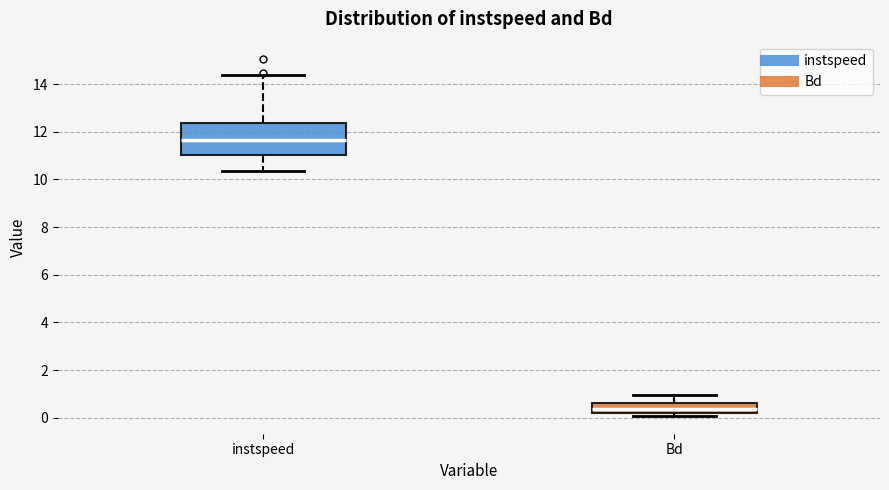

Where is the lower edge of the box for instspeed on the y-axis? The values are not printed on the chart, so give them approximately, as read against the axis.

11.0